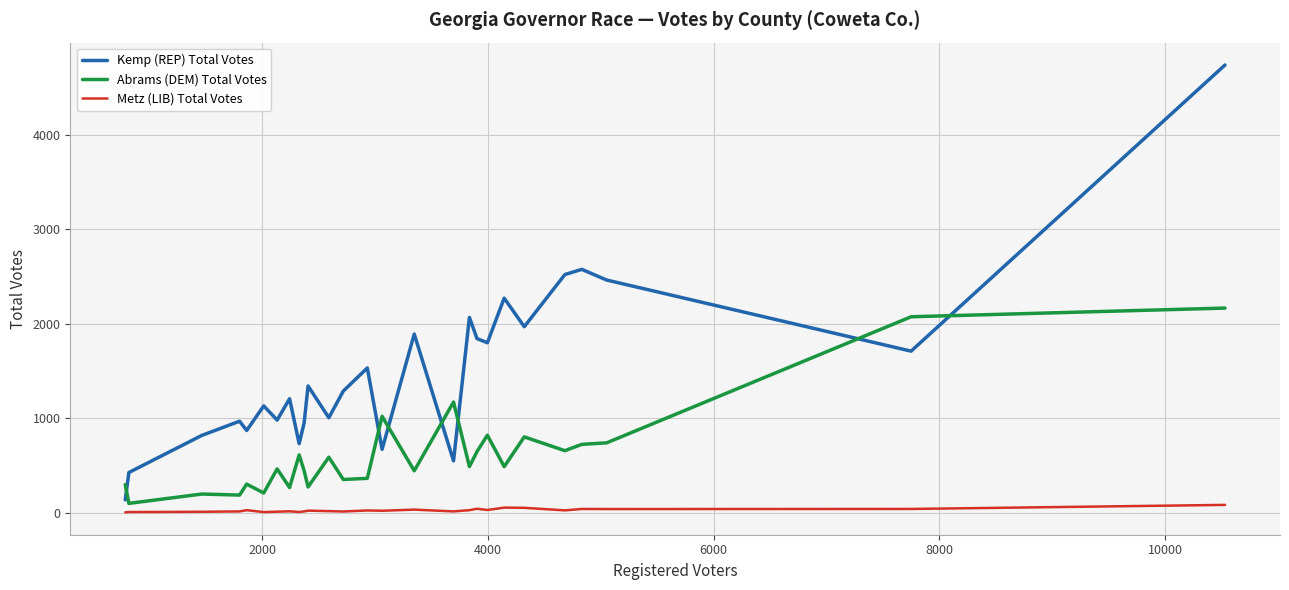

True or false: Abrams (DEM) Total Votes and Kemp (REP) Total Votes cross at least once.

True